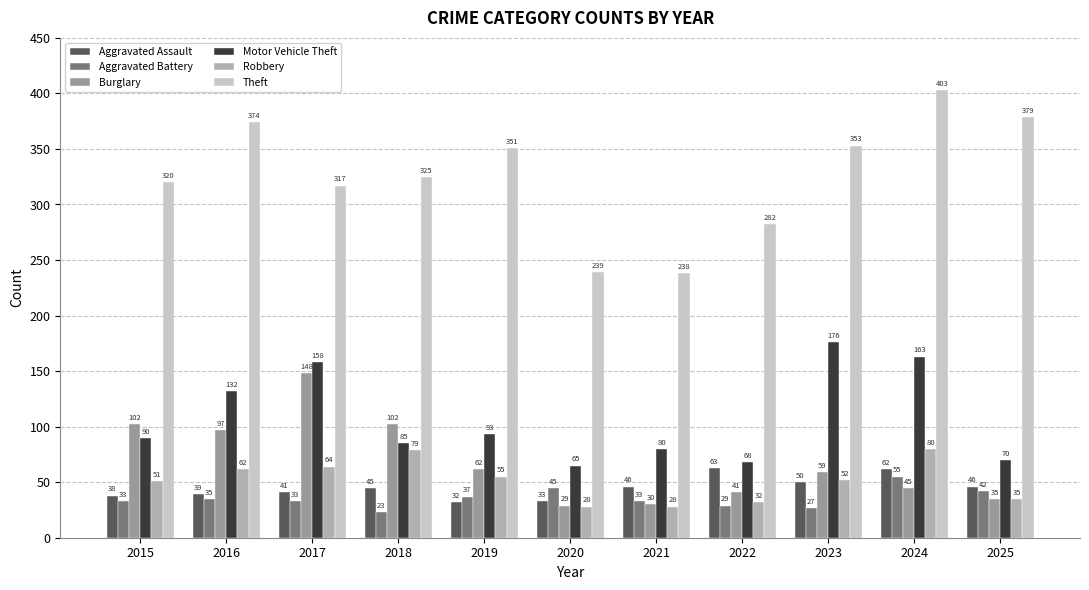

What is the difference between the Aggravated Assault values at 2021 and 2019?

14